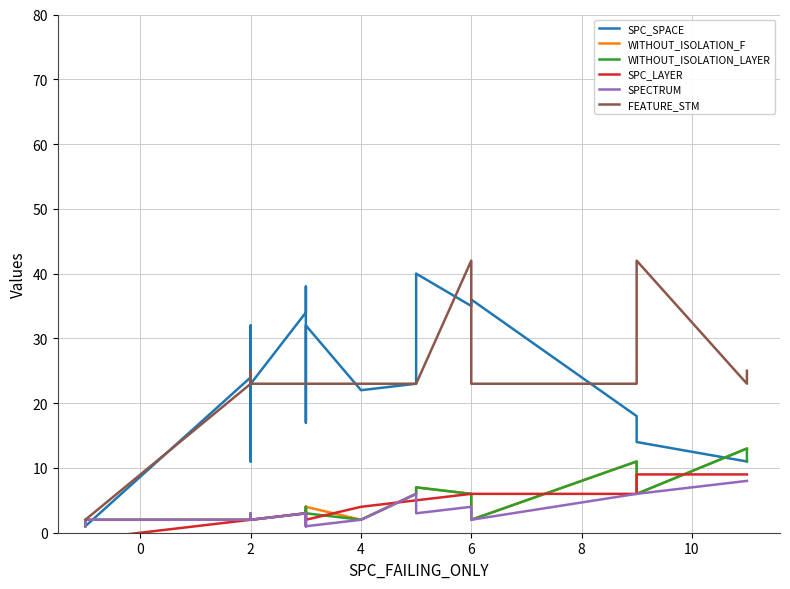

Is this an area chart (filled region under the line)?

No